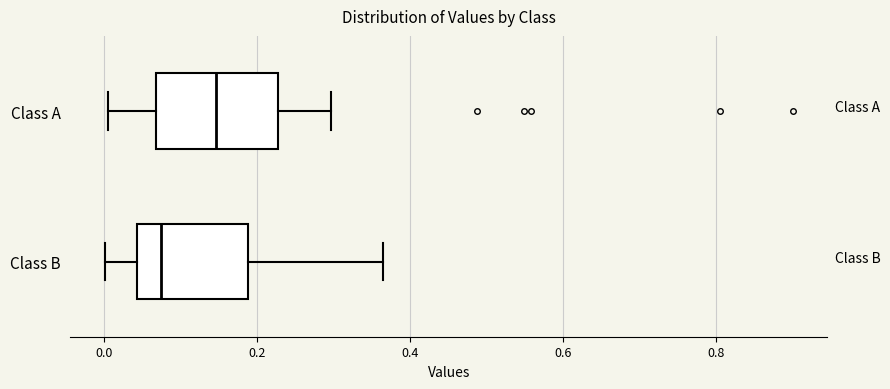

Reading bottom to top, transcribe this box plot: for each box, give where its median line is, the range the box spans, and where its two whiskers end, as read against the x-axis. The values are not printed on the chart, so give them approximately, as read against the axis.

Class B: median 0.08, box 0.04 to 0.18, whiskers 0.00 to 0.36
Class A: median 0.14, box 0.06 to 0.22, whiskers 0.00 to 0.30